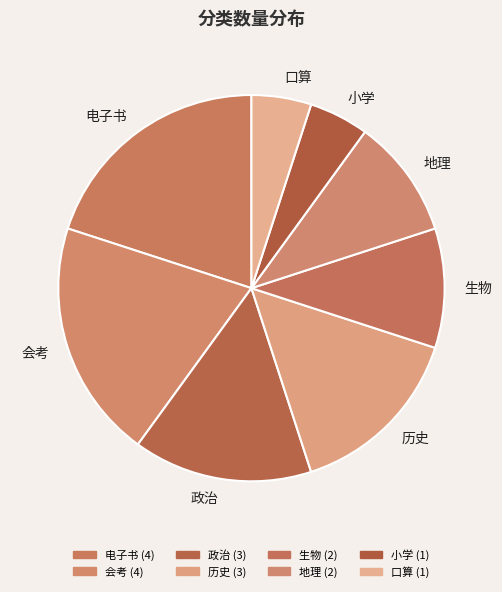

The 政治 slice represents 4% of the pie. True or false?

False